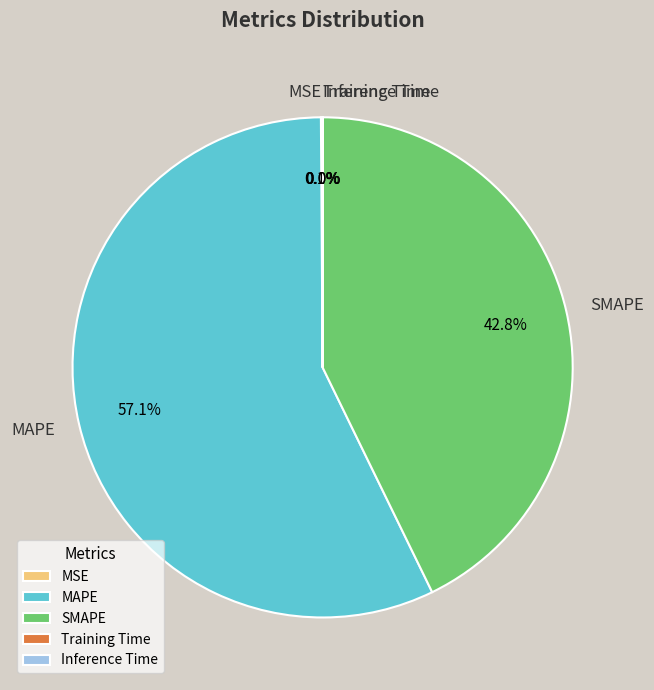

Which category accounts for the majority?

MAPE